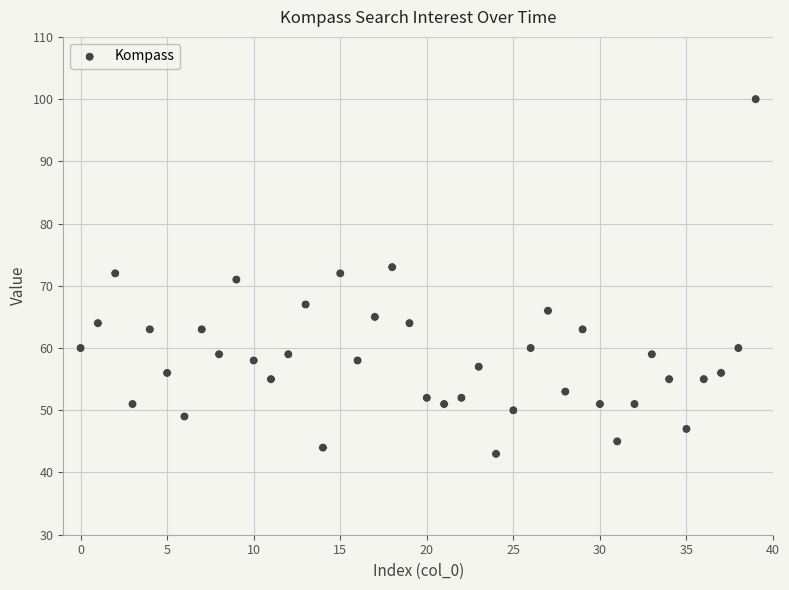

What is the range of Y values (max minus min)?

57